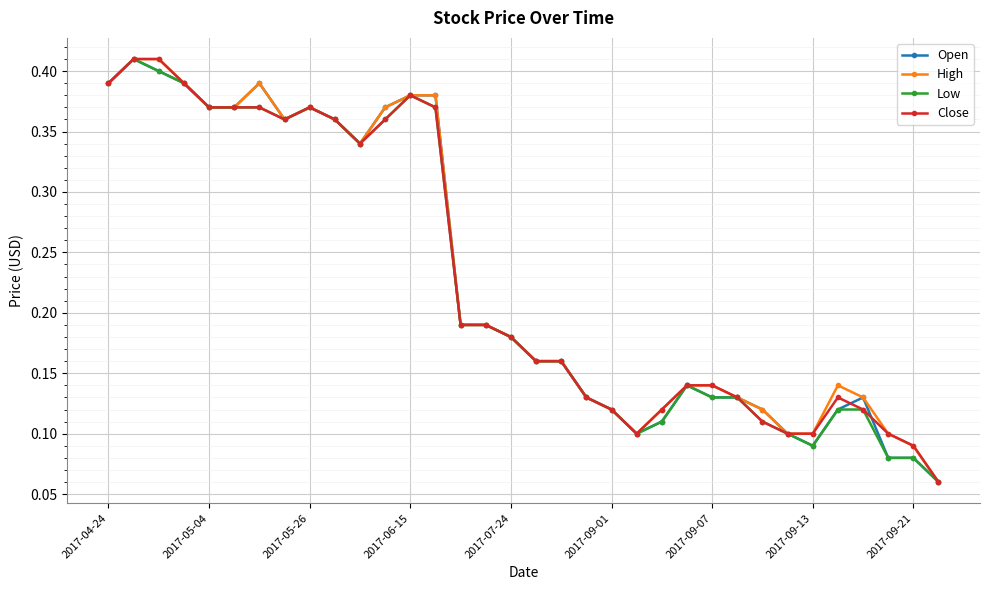

How many Low values are between 0 and 1?

34